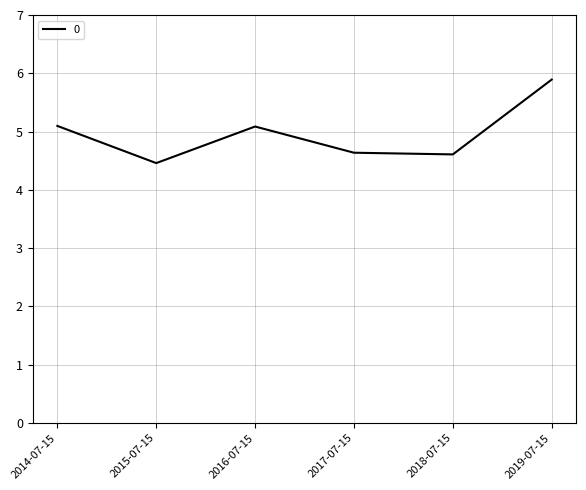

Does the chart display data point markers on the line(s)?

No